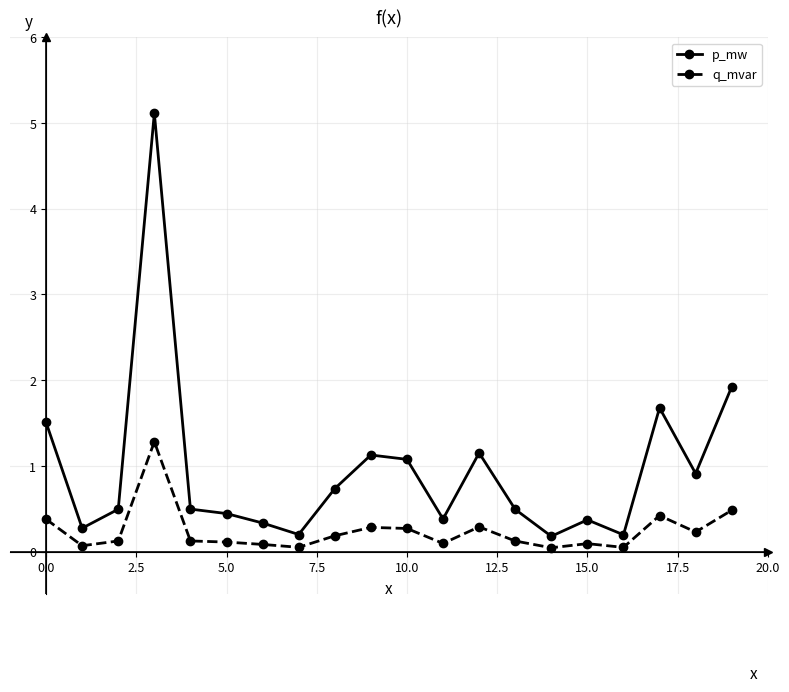

What is the average value of the p_mw series?

1.0